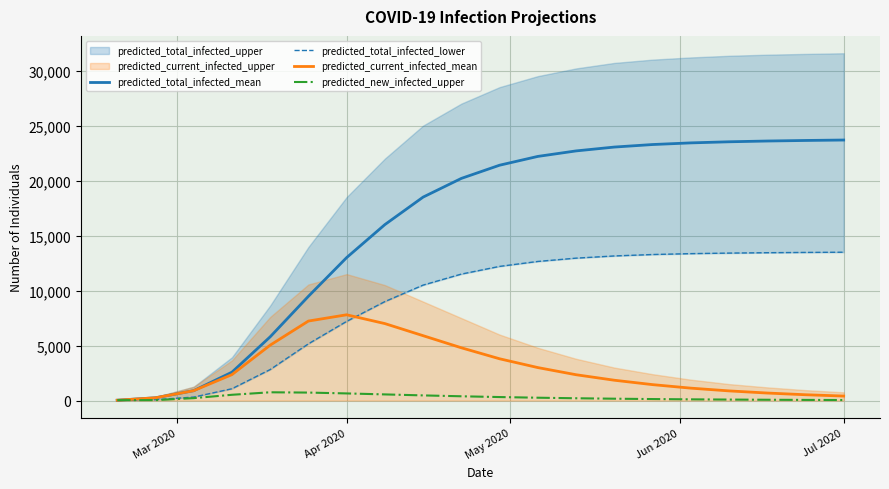

True or false: predicted_total_infected_lower has more than 1 interior local peaks.

False